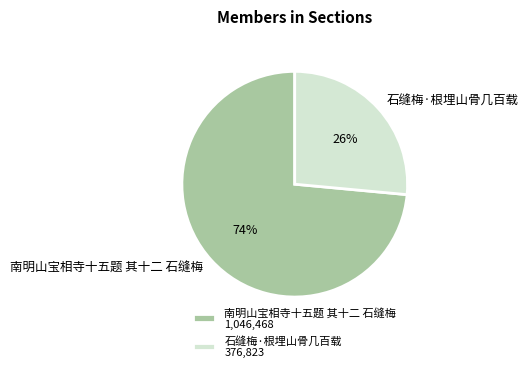

How many slices are in this pie chart?

2